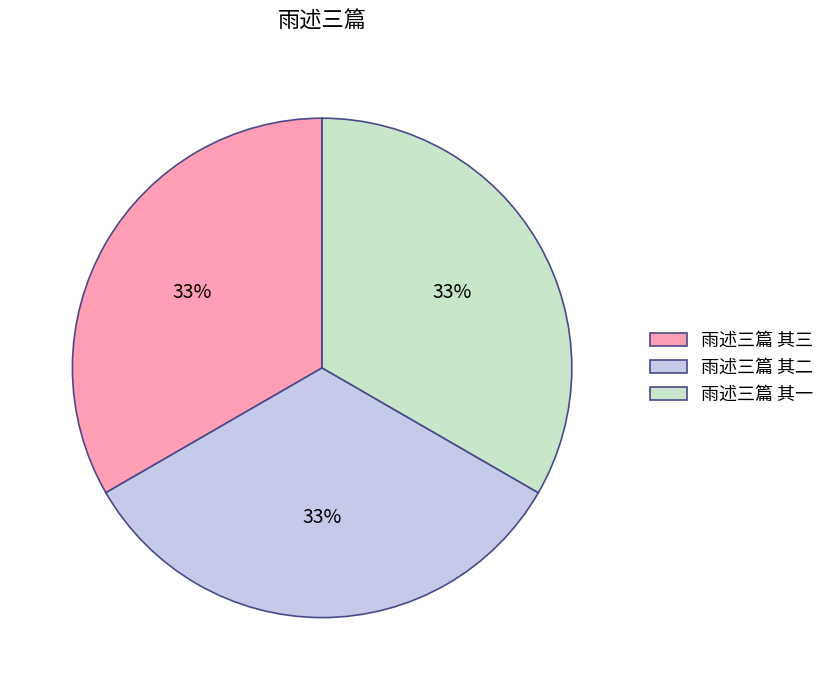

Is there a majority slice in this chart?

No